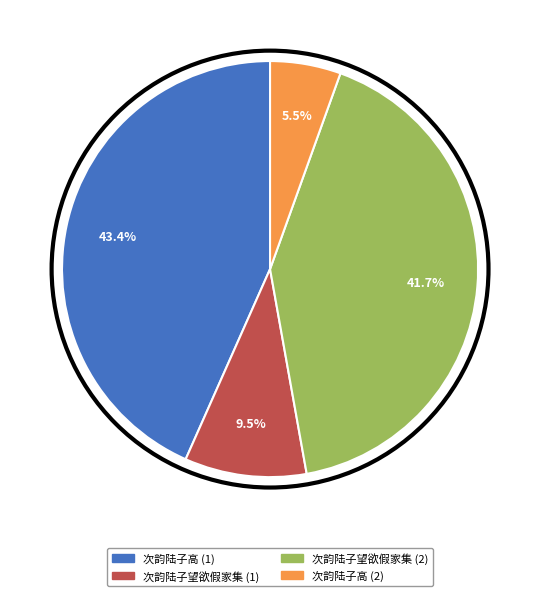

Does any single category account for the majority?

No